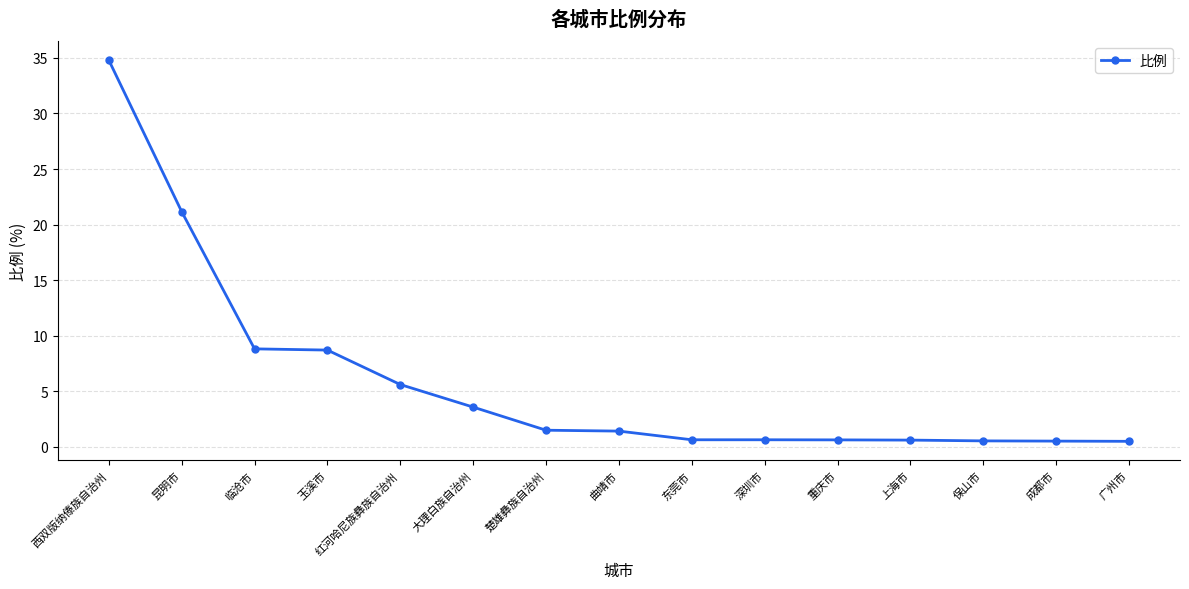

What is the label of the 11th point from the left?

重庆市